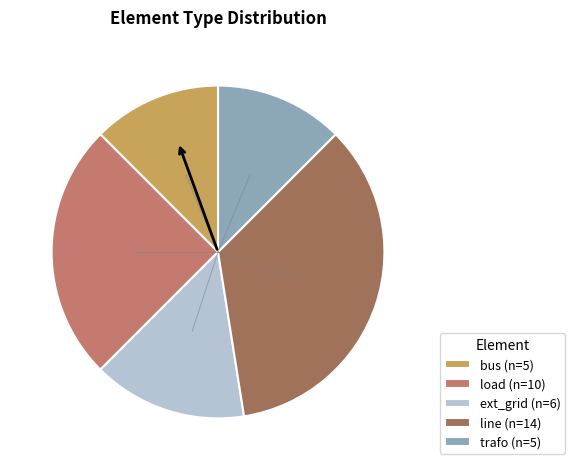

Is it true that ext_grid (n=6) is 15% of the pie?

True